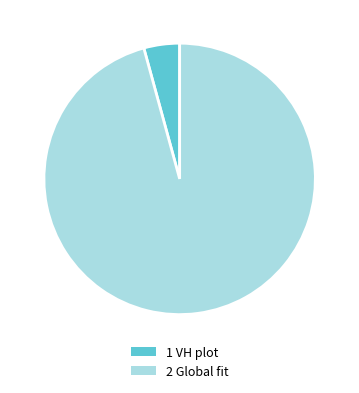

Does 1 VH plot account for over 50% of the chart?

No